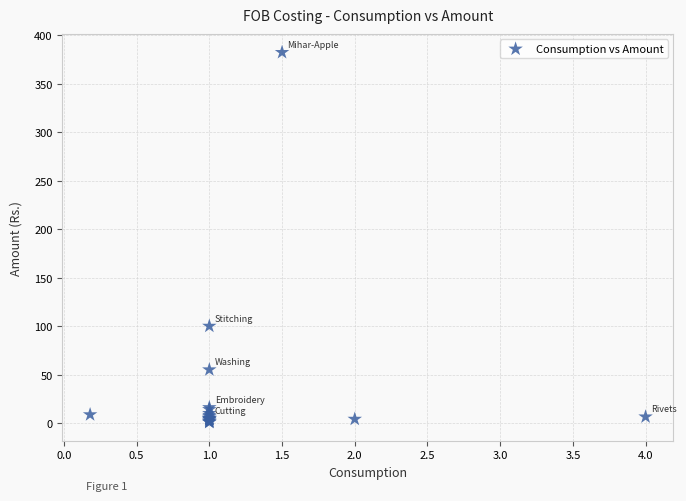

What Y value in the scatter plot is closest to 191?

100.0